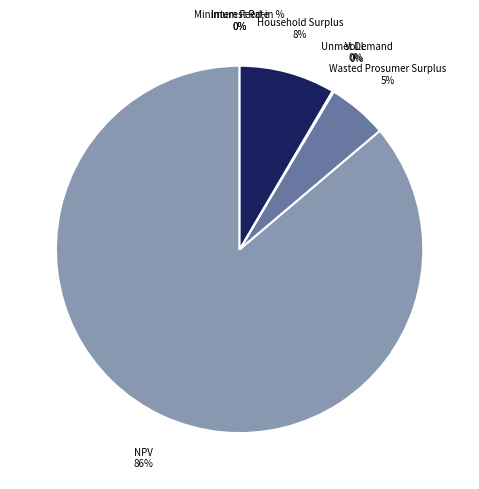

Is there a majority slice in this chart?

Yes